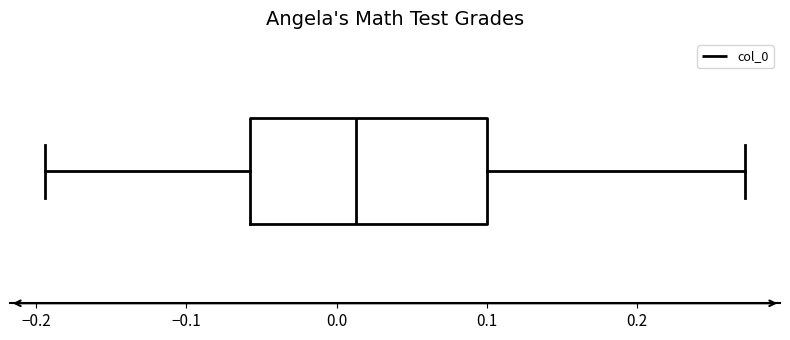

Transcribe this box plot: give where the median line is, the range the box spans, and where the two whiskers end, as read against the x-axis. The values are not printed on the chart, so give them approximately, as read against the axis.

median 0.01, box -0.06 to 0.10, whiskers -0.19 to 0.27